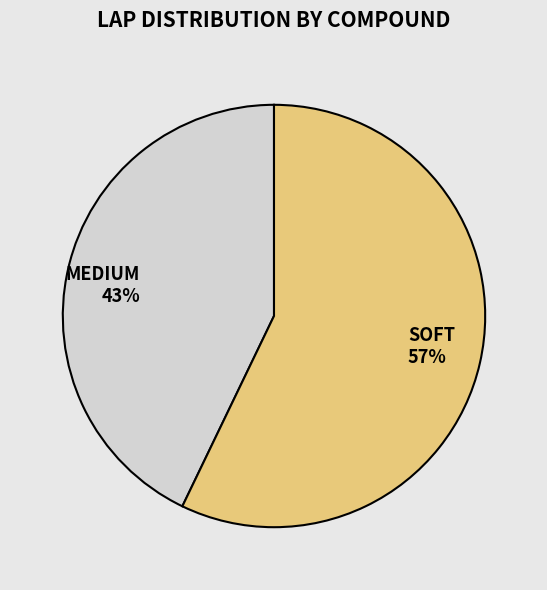

Combined, do MEDIUM and SOFT account for over 50%?

Yes